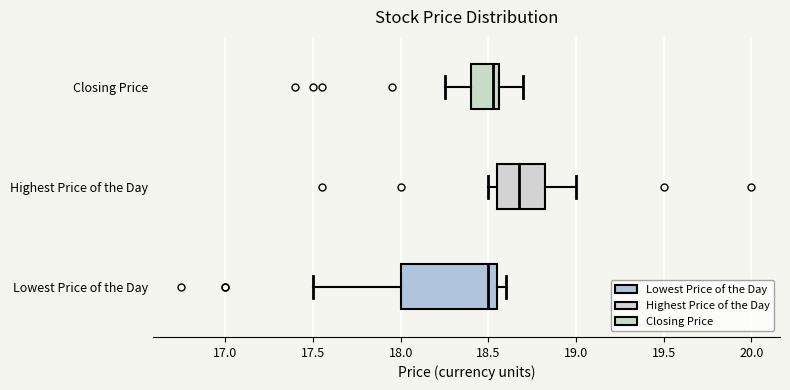

Reading bottom to top, read every box against the x-axis: the position of its median line, the range the box covers, and the ends of its whiskers. The values are not printed on the chart, so give them approximately, as read against the axis.

Lowest Price of the Day: median 18.50, box 18.00 to 18.55, whiskers 17.50 to 18.60
Highest Price of the Day: median 18.70, box 18.55 to 18.85, whiskers 18.50 to 19.00
Closing Price: median 18.55 (just left of the box's right edge), box 18.40 to 18.55, whiskers 18.25 to 18.70